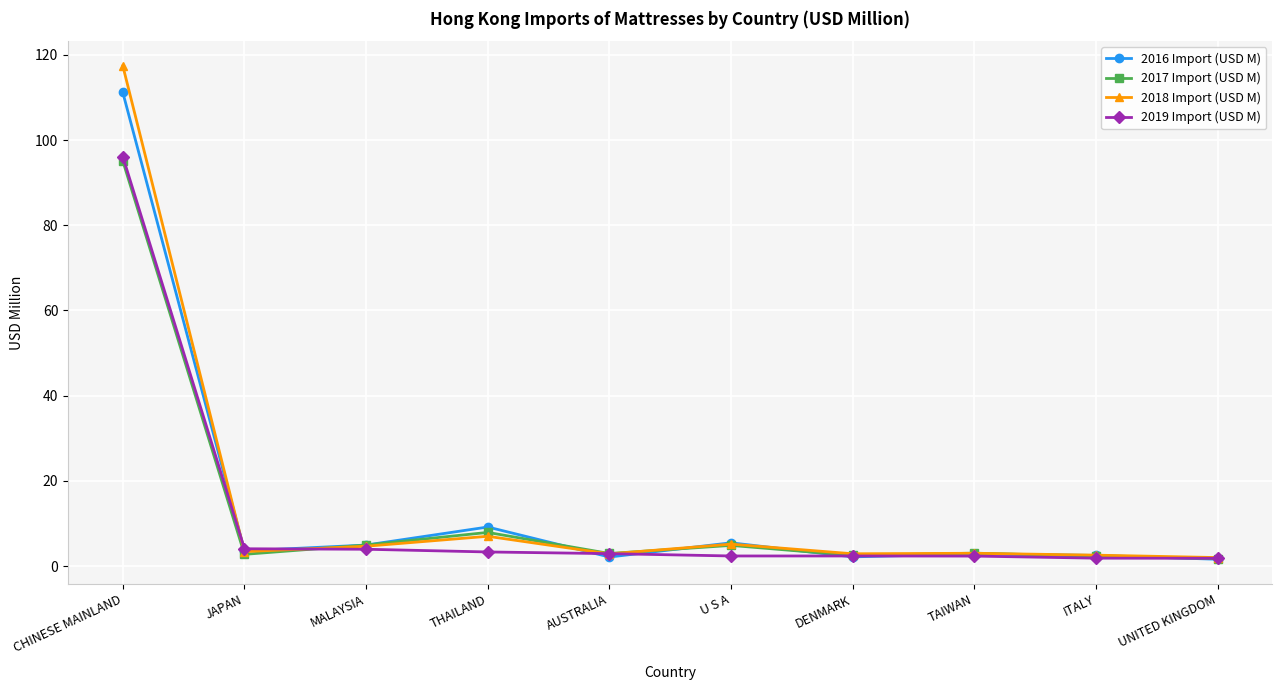

True or false: 2019 Import (USD M) has a value of 4.0 at MALAYSIA.

True